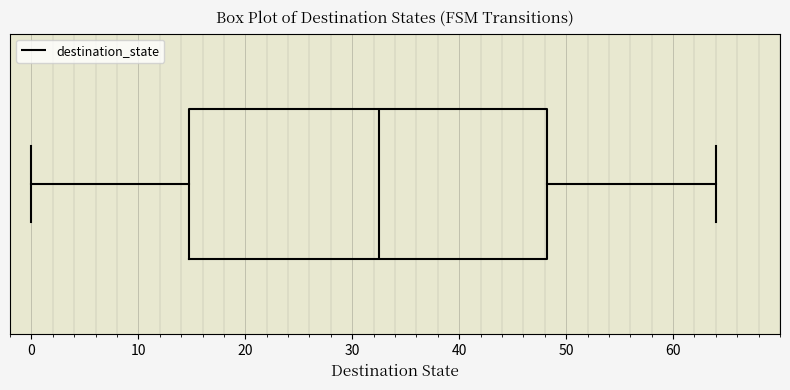

Transcribe this box plot: give where the median line is, the range the box spans, and where the two whiskers end, as read against the x-axis. The values are not printed on the chart, so give them approximately, as read against the axis.

median 33, box 15 to 48, whiskers 0 to 64